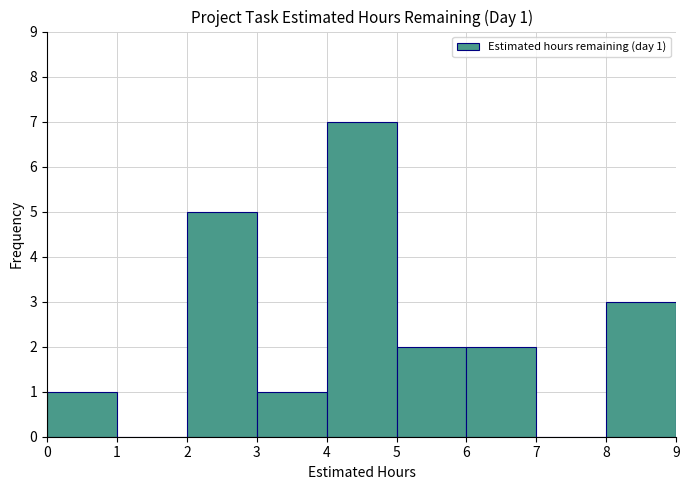

Which range on the x-axis has the tallest bar?

4 to 5